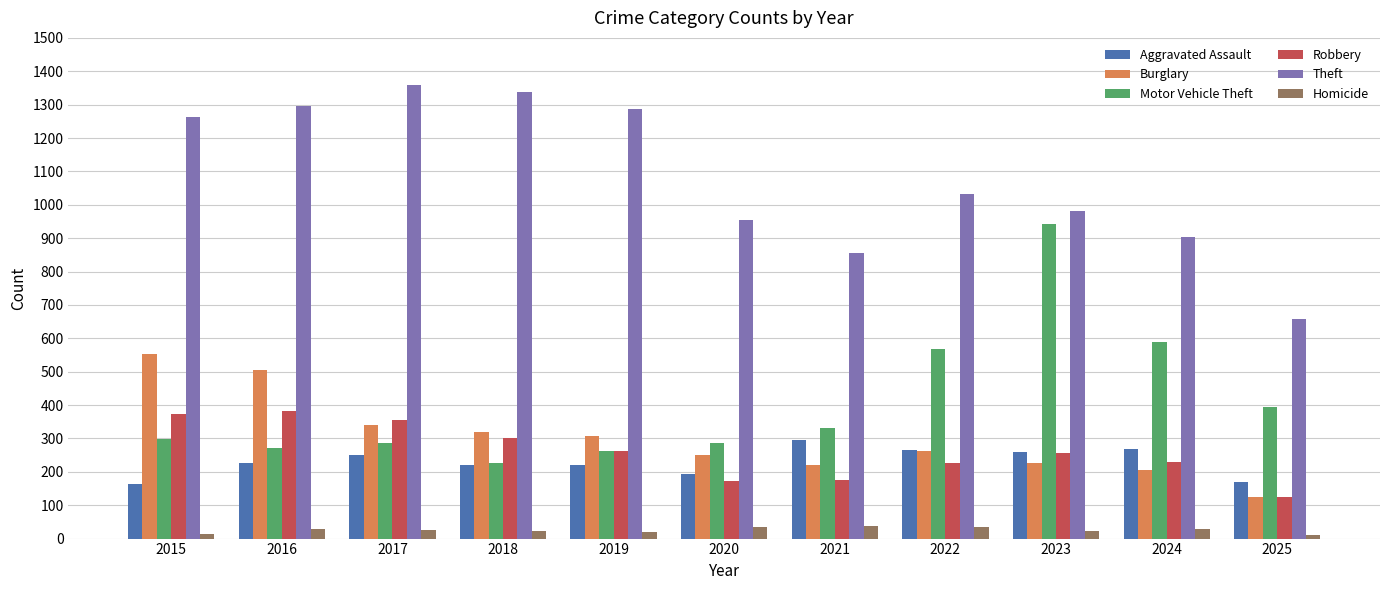

What is the value of the Robbery bar at the 3rd from the left?

356